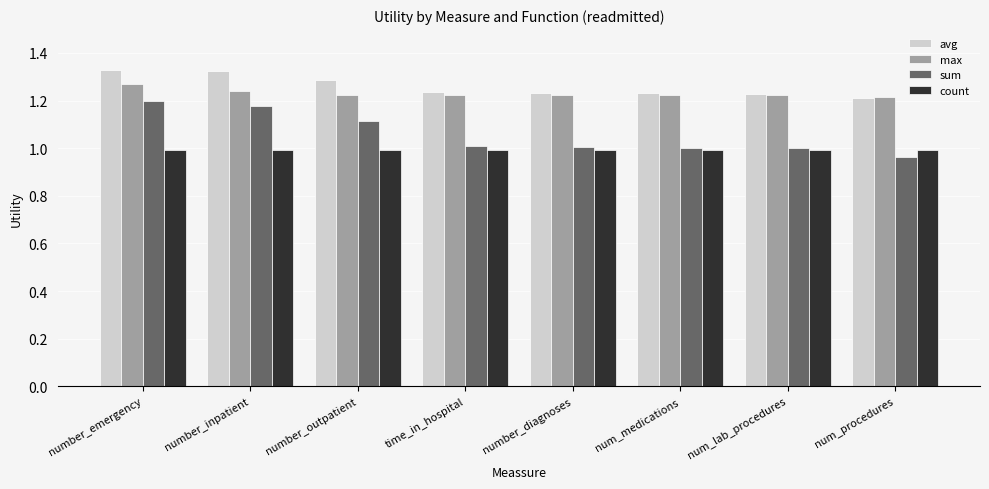

What is the difference between the second highest and second lowest values in the avg series?

0.1